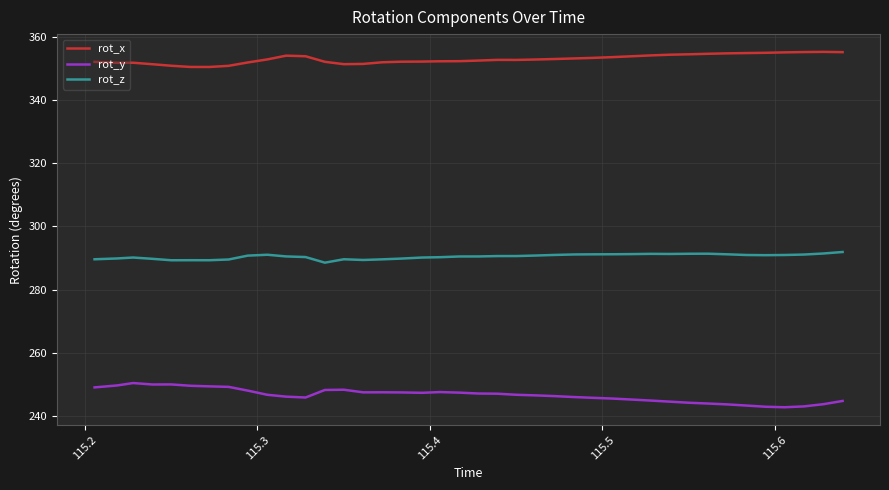

Which series has the largest total across all categories?

rot_x